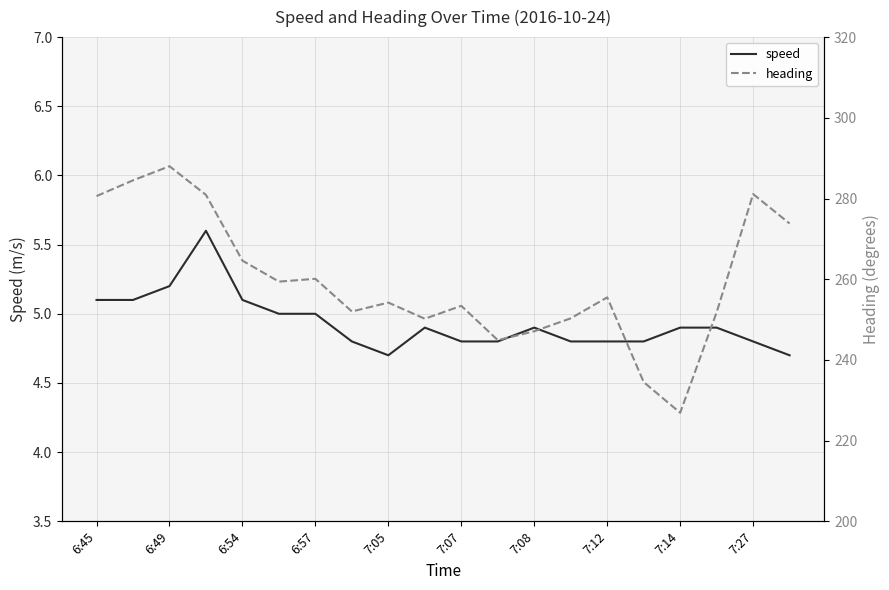

What is the difference between the second highest and second lowest values in the heading series?

50.0